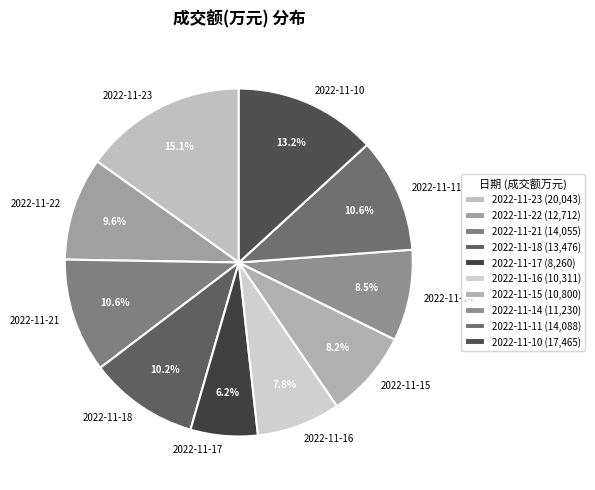

Does 2022-11-11 account for over 50% of the chart?

No